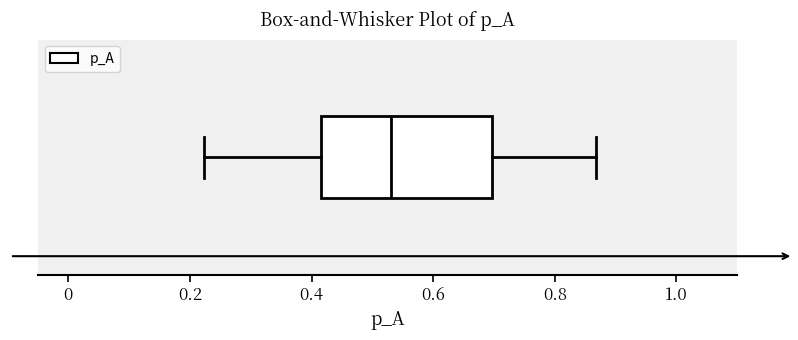

Transcribe this box plot: give where the median line is, the range the box spans, and where the two whiskers end, as read against the x-axis. The values are not printed on the chart, so give them approximately, as read against the axis.

median 0.54, box 0.42 to 0.70, whiskers 0.22 to 0.86